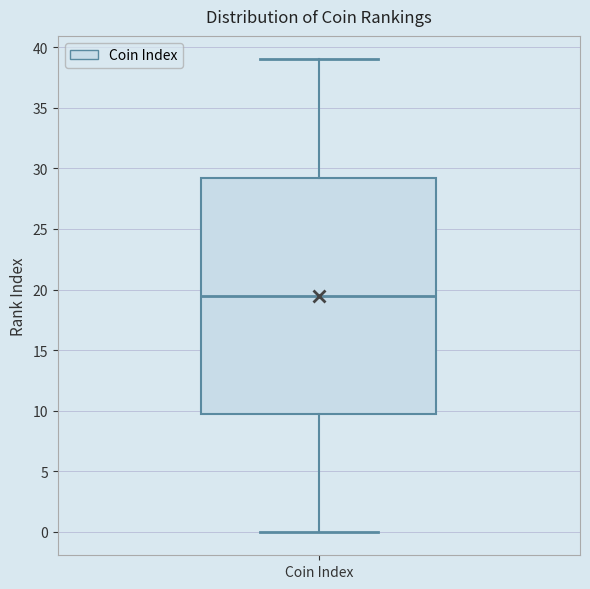

Transcribe this box plot: give where the median line is, the range the box spans, and where the two whiskers end, as read against the y-axis. The values are not printed on the chart, so give them approximately, as read against the axis.

median 19.5, box 10.0 to 29.5, whiskers 0.0 to 39.0